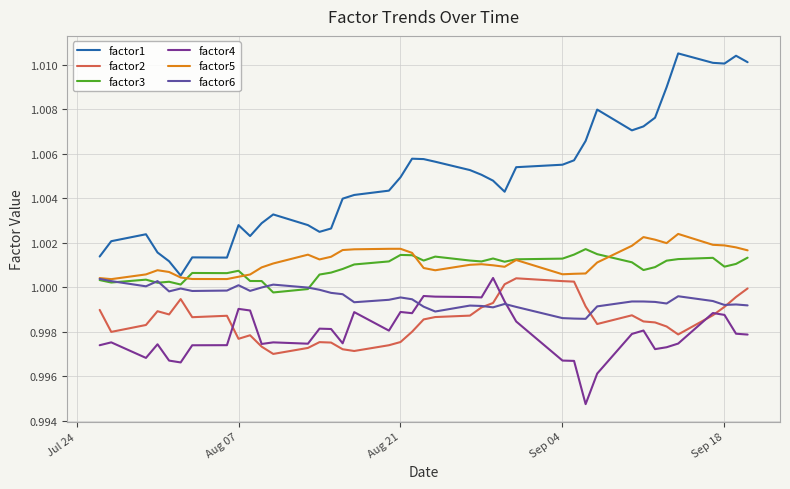

Which series has the largest range (max minus min)?

factor1